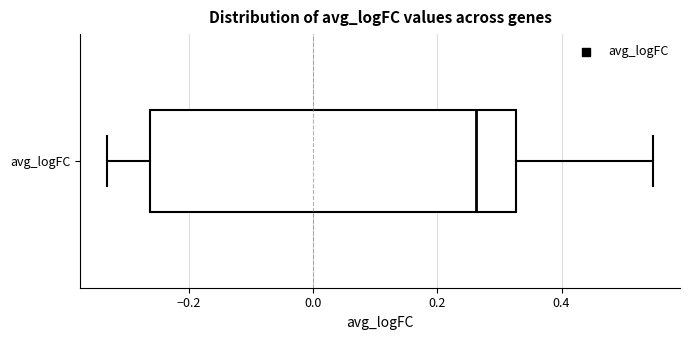

Where is the left edge of the box for avg_logFC on the x-axis? The values are not printed on the chart, so give them approximately, as read against the axis.

-0.26